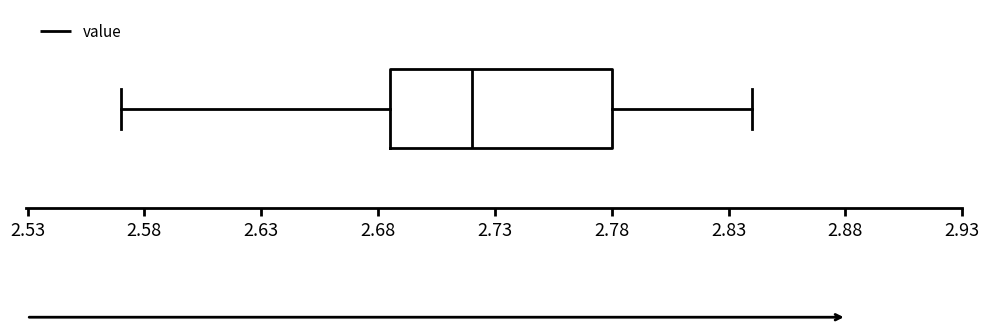

Transcribe this box plot: give where the median line is, the range the box spans, and where the two whiskers end, as read against the x-axis. The values are not printed on the chart, so give them approximately, as read against the axis.

median 2.720, box 2.685 to 2.780, whiskers 2.570 to 2.840